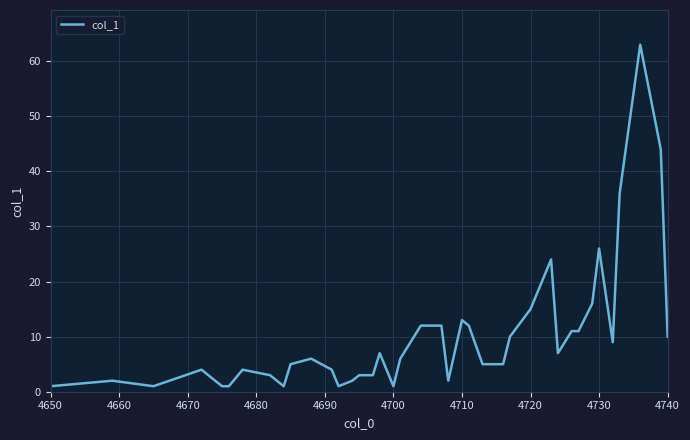

What is the difference between the maximum and minimum values?

62